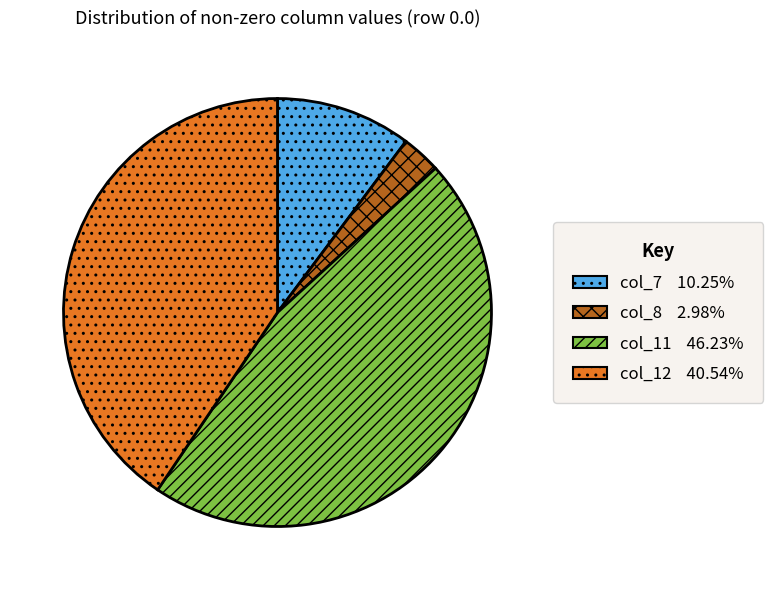

Rank the categories by value from highest to lowest.

col_11, col_12, col_7, col_8